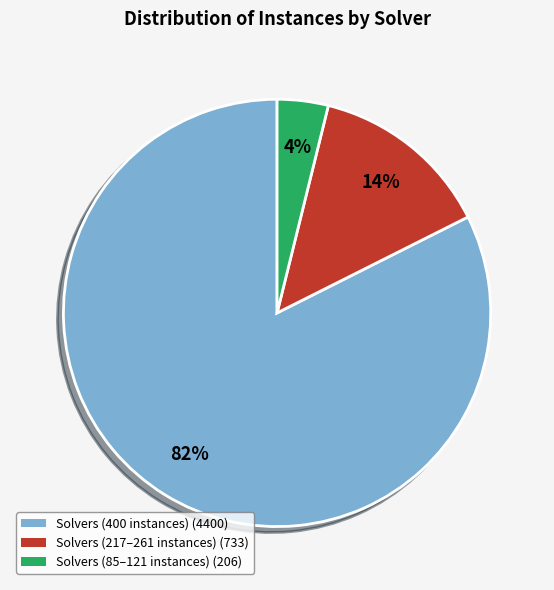

How many slices are in this pie chart?

3